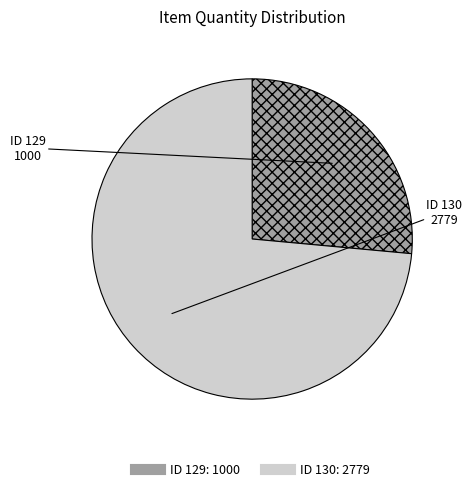

Is there any slice that represents more than half of the pie?

Yes